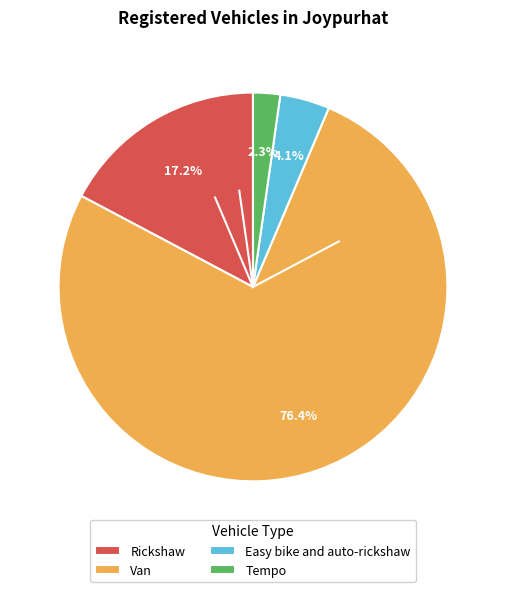

Combined, what portion of the pie is Van and Easy bike and auto-rickshaw?

80.5%